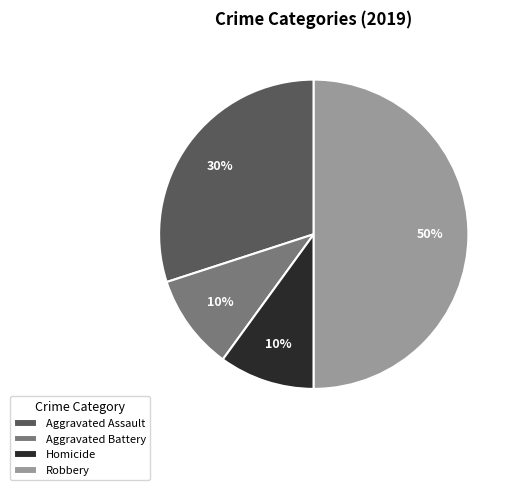

Is the sum of Aggravated Battery and Aggravated Assault greater than half?

No